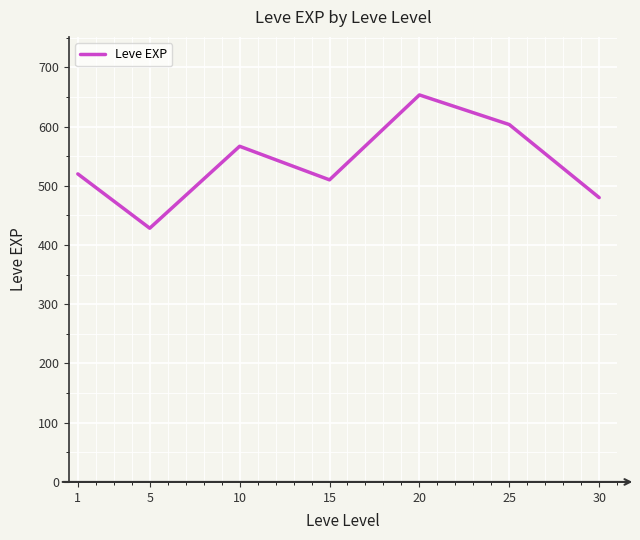

At which category does the data reach its first local valley?

5